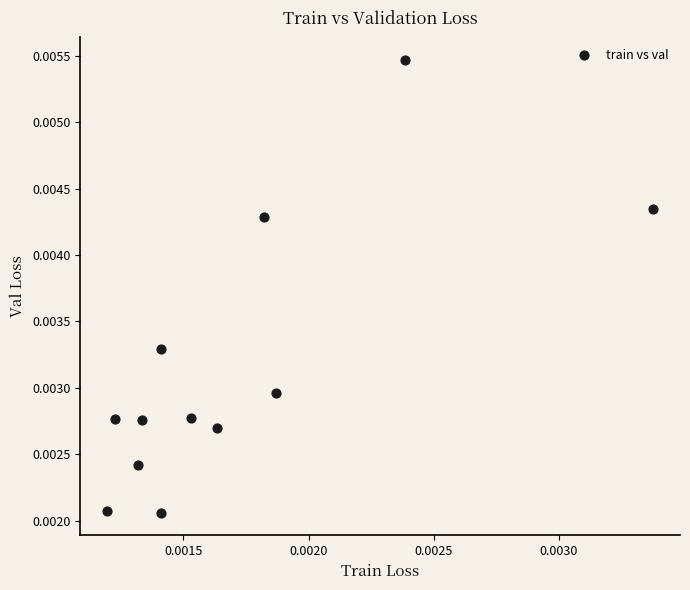

How many points are shown in the scatter plot?

12